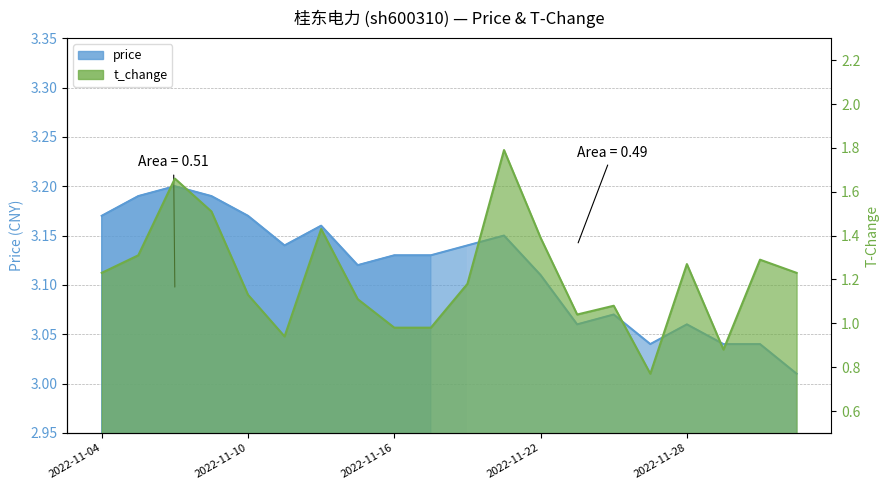

How many interior local valleys does the t_change series have?

4